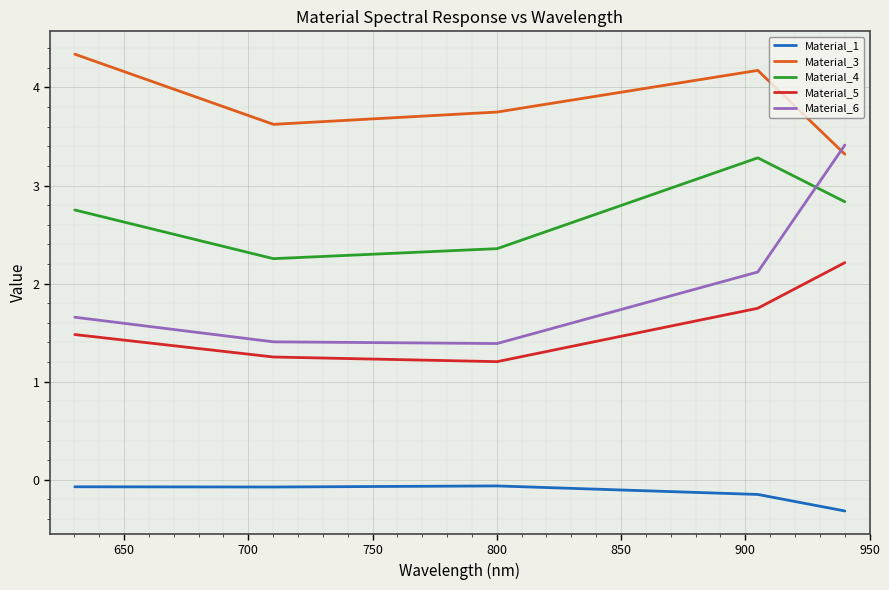

What is the smallest value displayed?

-0.3